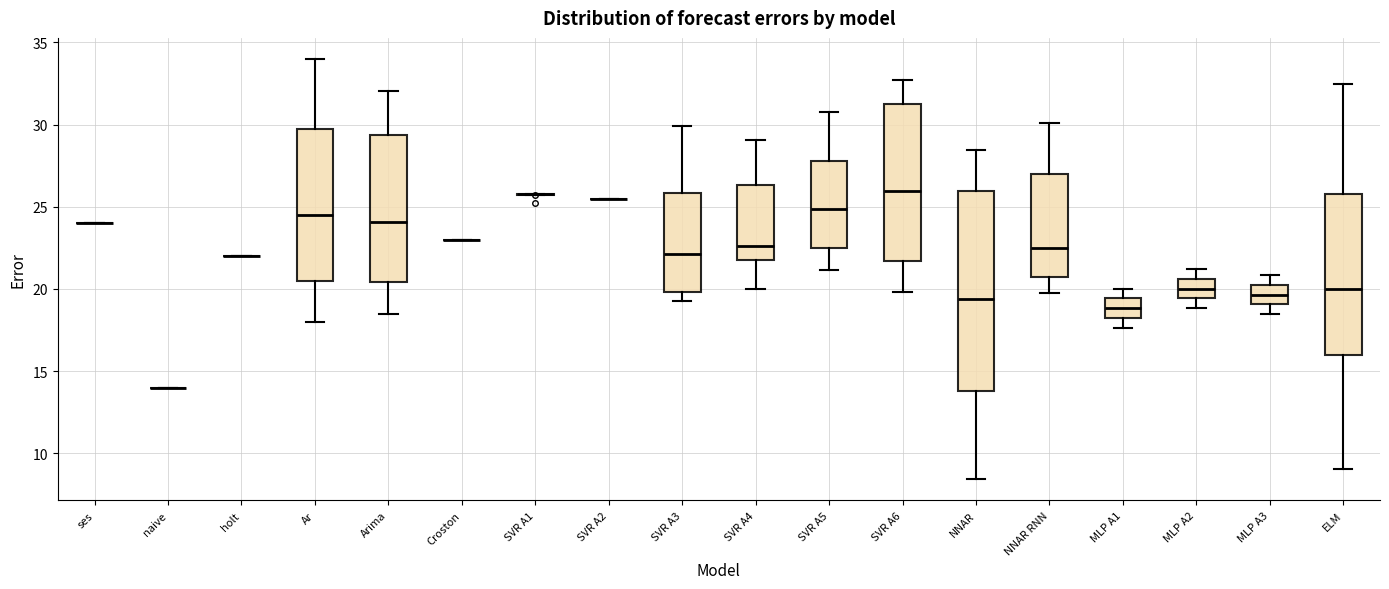

Reading left to right, transcribe this box plot: for each box, give where its median line is, the range the box spans, and where its two whiskers end, as read against the y-axis. The values are not printed on the chart, so give them approximately, as read against the axis.

ses: box collapsed to a line at 24.0, whiskers 24.0 to 24.0
naive: box collapsed to a line at 14.0, whiskers 14.0 to 14.0
holt: box collapsed to a line at 22.0, whiskers 22.0 to 22.0
Ar: median 24.5, box 20.5 to 30.0, whiskers 18.0 to 34.0
Arima: median 24.0, box 20.5 to 29.5, whiskers 18.5 to 32.0
Croston: box collapsed to a line at 23.0, whiskers 23.0 to 23.0
SVR A1: box collapsed to a line at 26.0, whiskers 25.5 to 26.0
SVR A2: box collapsed to a line at 25.5, whiskers 25.5 to 25.5
SVR A3: median 22.0, box 20.0 to 26.0, whiskers 19.5 to 30.0
SVR A4: median 22.5, box 22.0 to 26.5, whiskers 20.0 to 29.0
SVR A5: median 25.0, box 22.5 to 28.0, whiskers 21.0 to 31.0
SVR A6: median 26.0, box 21.5 to 31.5, whiskers 20.0 to 32.5
NNAR: median 19.5, box 14.0 to 26.0, whiskers 8.5 to 28.5
NNAR RNN: median 22.5, box 20.5 to 27.0, whiskers 19.5 to 30.0
MLP A1: median 19.0, box 18.0 to 19.5, whiskers 17.5 to 20.0
MLP A2: median 20.0, box 19.5 to 20.5, whiskers 19.0 to 21.0
MLP A3: median 19.5, box 19.0 to 20.0, whiskers 18.5 to 21.0
ELM: median 20.0, box 16.0 to 26.0, whiskers 9.0 to 32.5